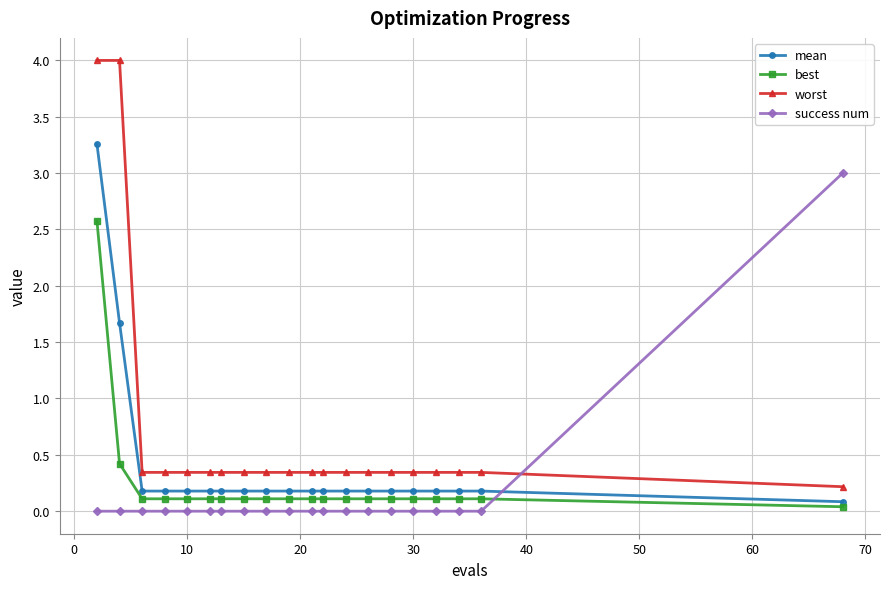

Rank the series by their maximum value, from lowest to highest.

best, success num, mean, worst